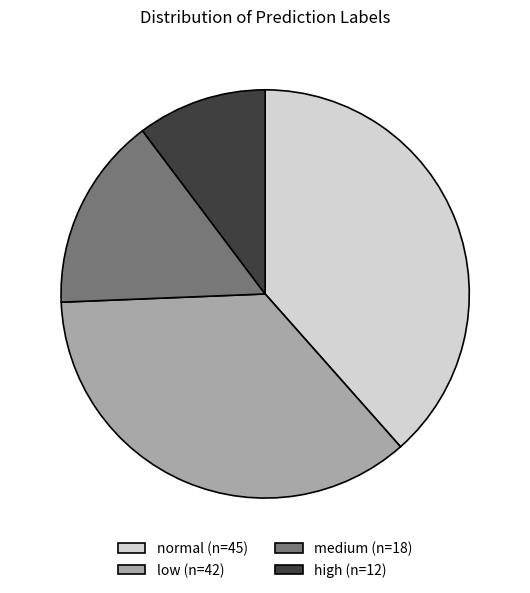

Which has a higher value, normal (n=45) or high (n=12)?

normal (n=45)